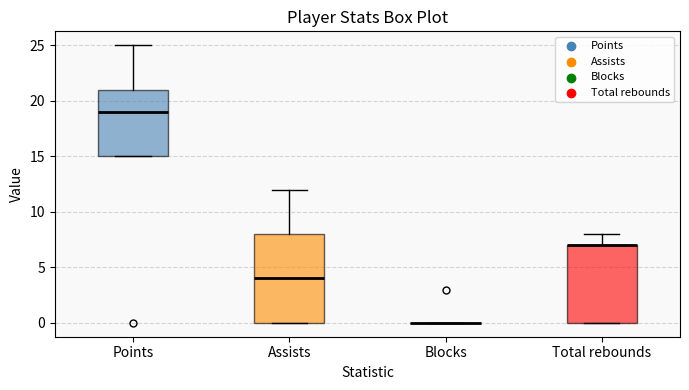

Reading left to right, read every box against the y-axis: the position of its median line, the range the box covers, and the ends of its whiskers. The values are not printed on the chart, so give them approximately, as read against the axis.

Points: median 19, box 15 to 21, whiskers 15 to 25
Assists: median 4, box 0 to 8, whiskers 0 to 12
Blocks: box collapsed to a line at 0, whiskers 0 to 0
Total rebounds: median 7 (drawn on the box's upper edge), box 0 to 7, whiskers 0 to 8